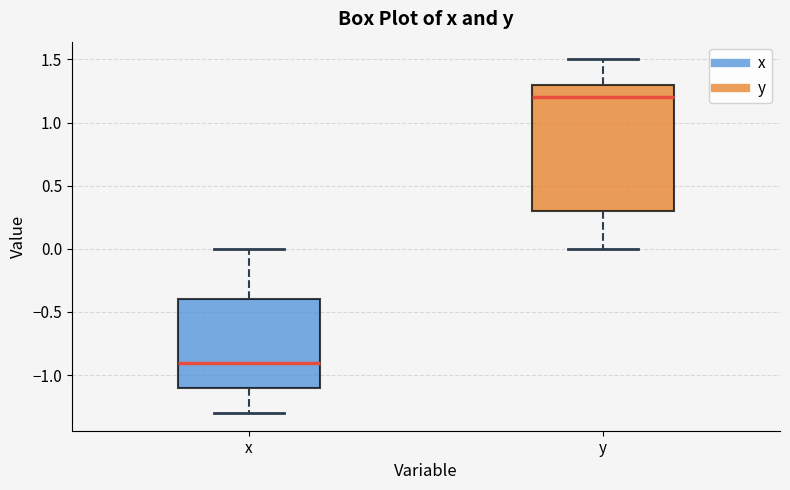

Where does the upper whisker of the box for x end on the y-axis? The values are not printed on the chart, so give them approximately, as read against the axis.

0.0